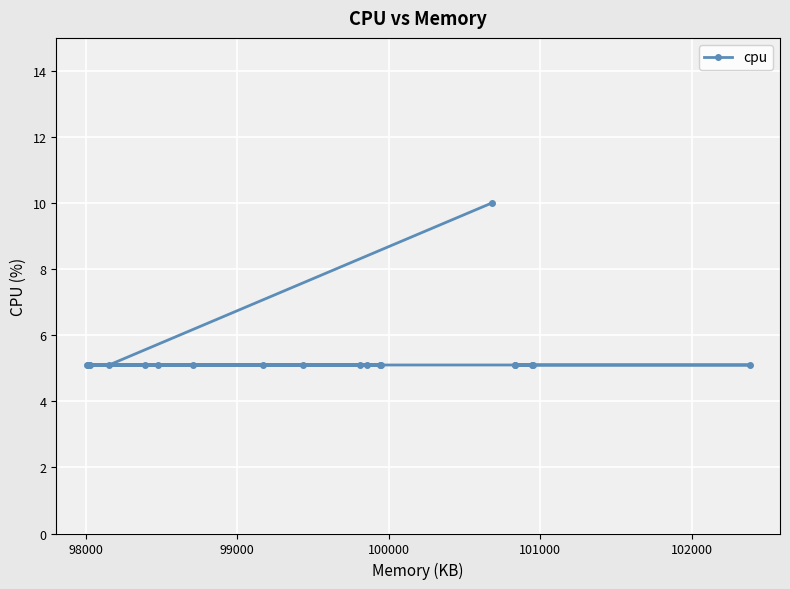

Reading left to right, list all the values displayed in this chart.

5.1	5.1	5.1	5.1	5.1	5.1	5.1	5.1	5.1	5.1	5.1	5.1	5.1	5.1	10.0	5.1	5.1	5.1	5.1	5.1